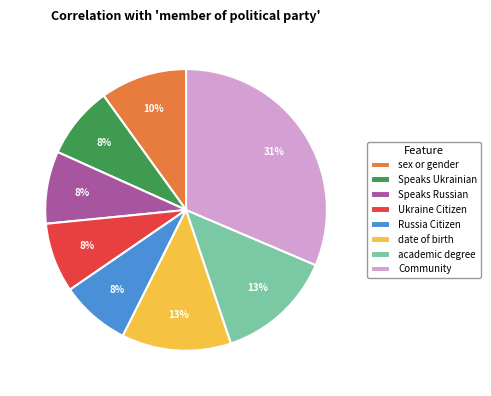

To the nearest percent, what is the average slice percentage?

12%